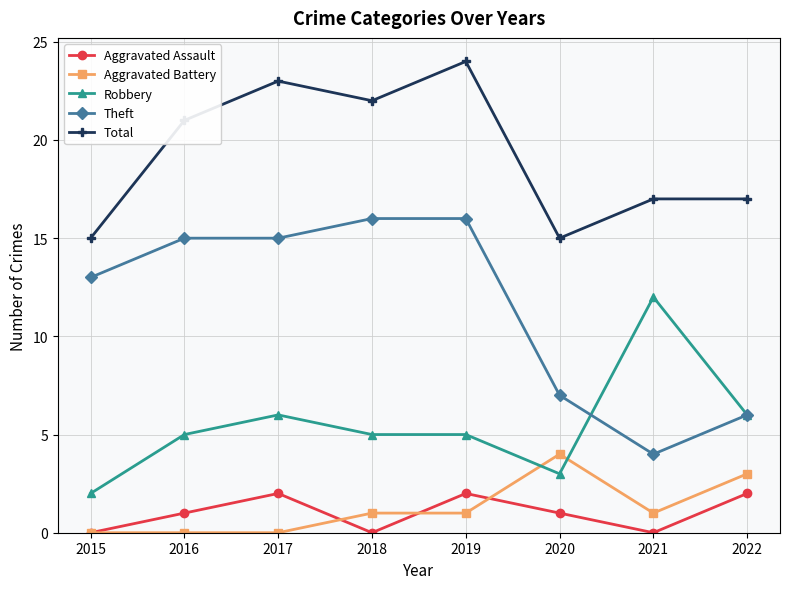

How many data points in Total are less than 21?

4